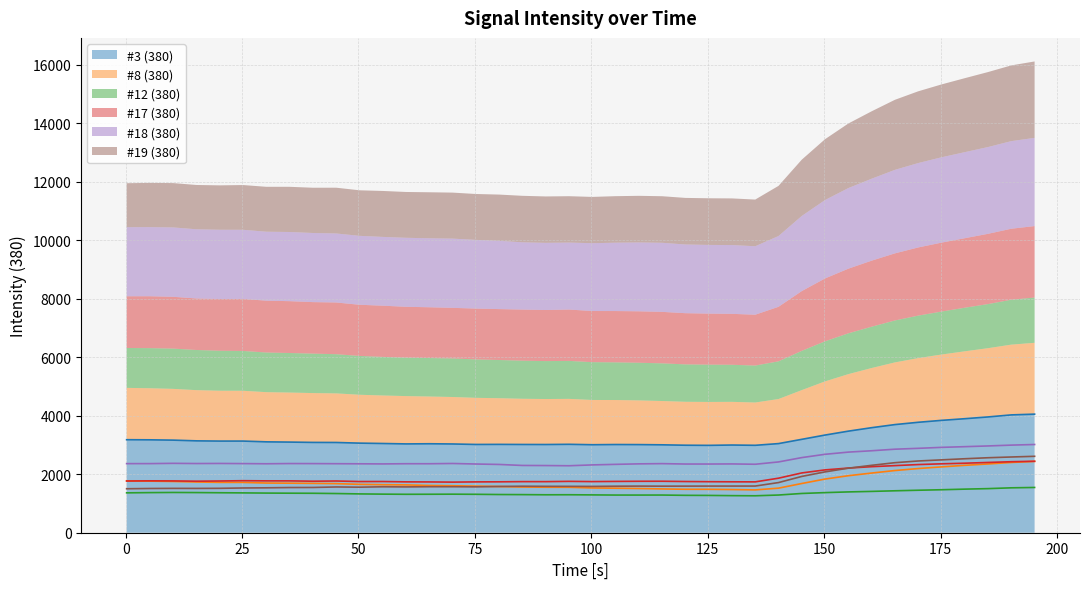

Does the chart display data point markers on the line(s)?

No